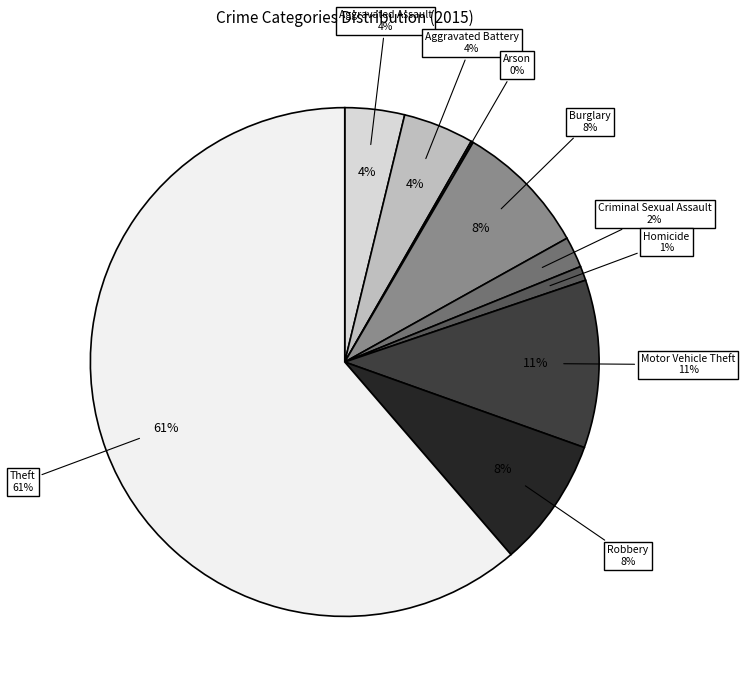

Which slice represents more than half of the pie?

Theft